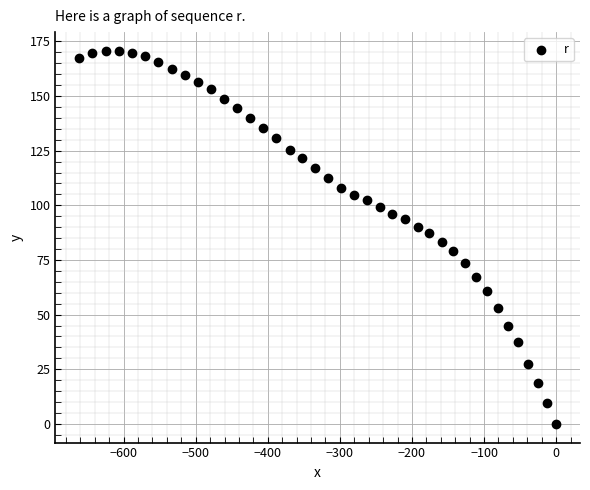

What is the range of Y values (max minus min)?

170.7